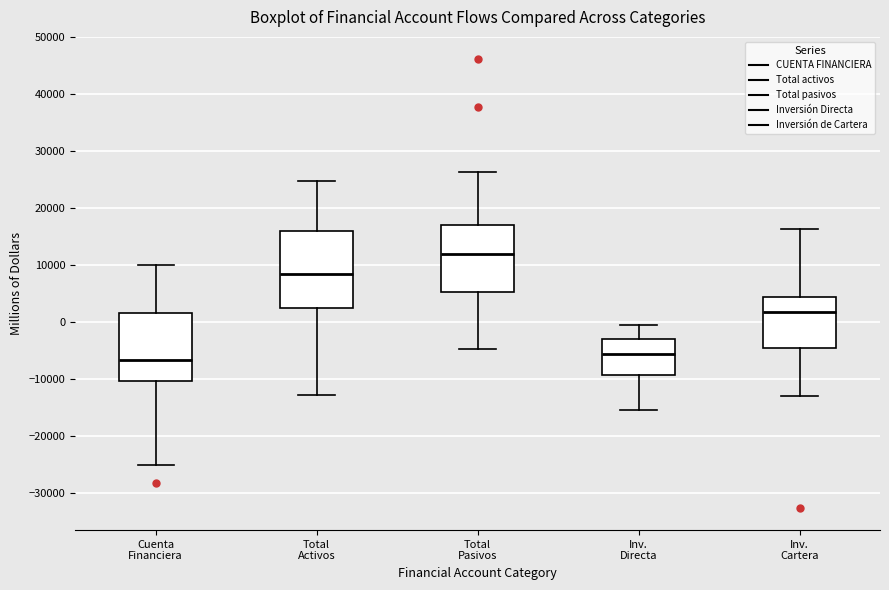

Which box's median line is the highest?

Total Pasivos